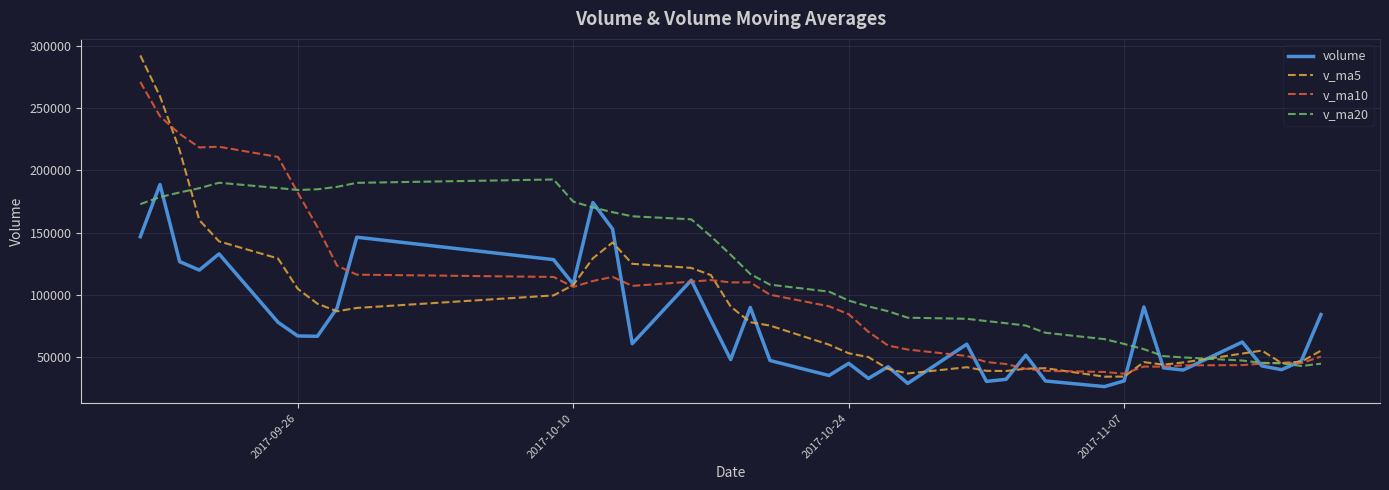

What is the lowest value of the v_ma10 series?

36671.0